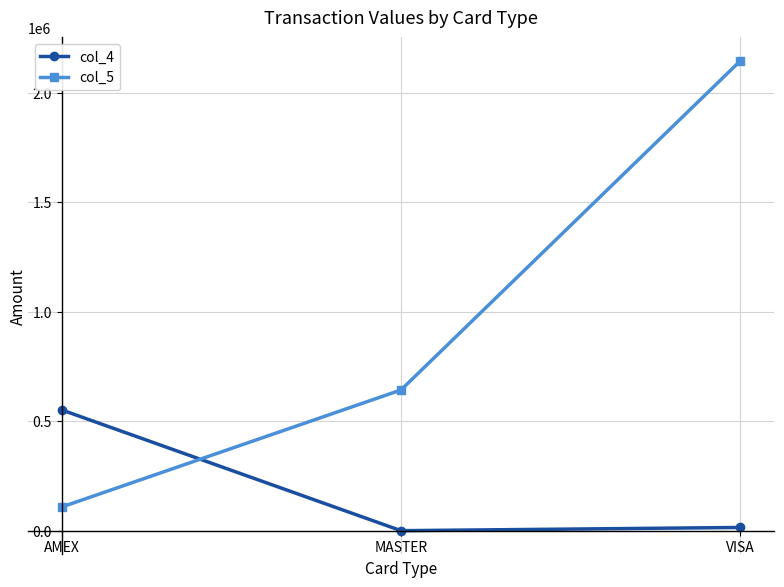

Rank the series by their average value, from highest to lowest.

col_5, col_4